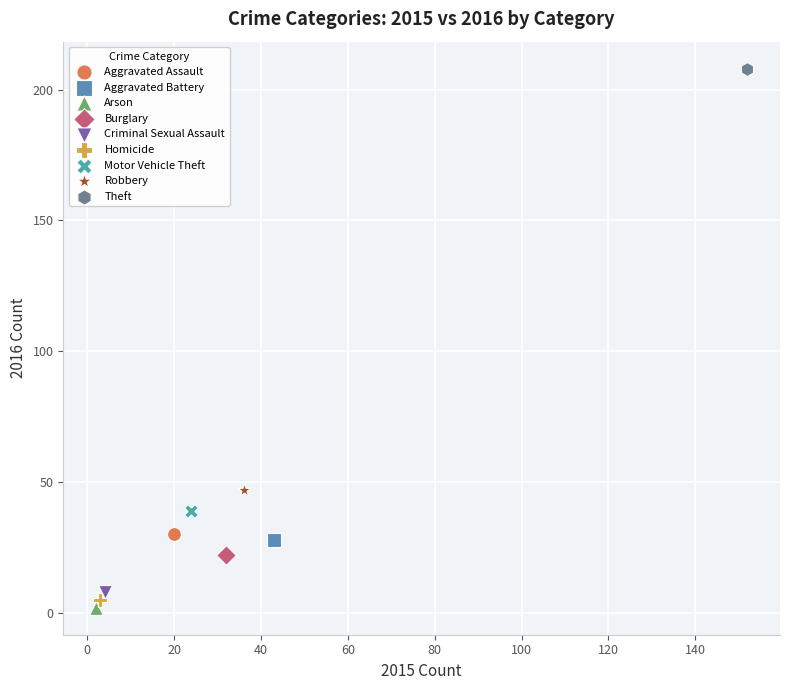

Which series contains the highest Y value?

Theft